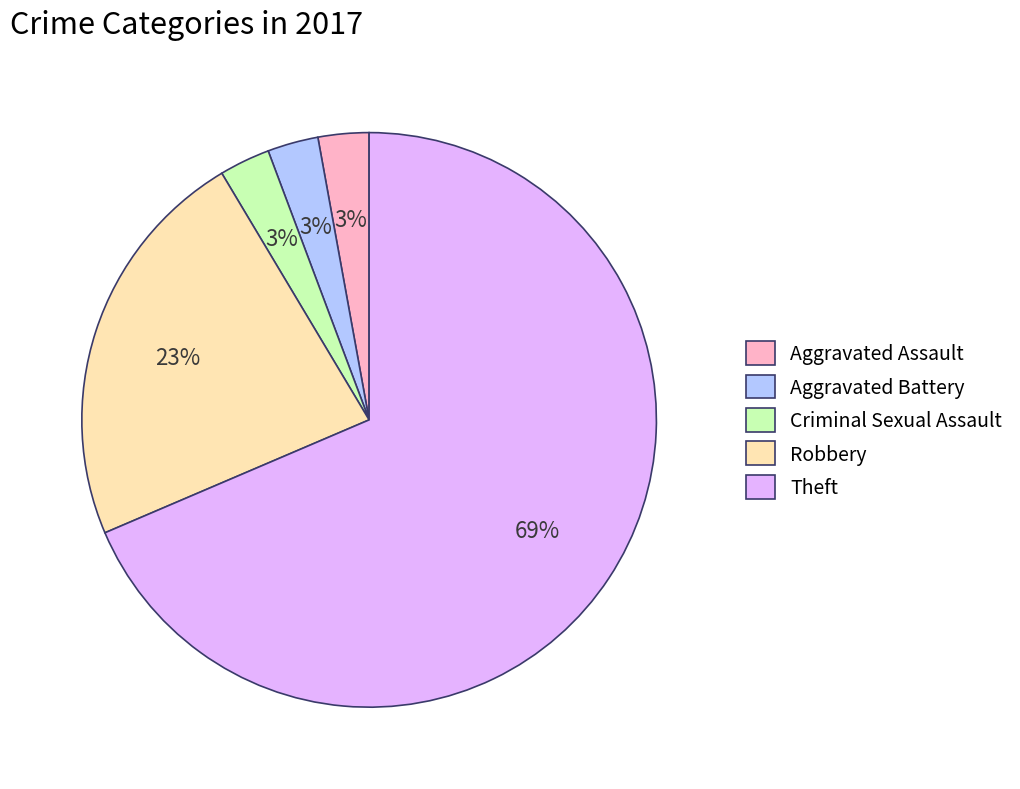

How many segments does this pie chart have?

5